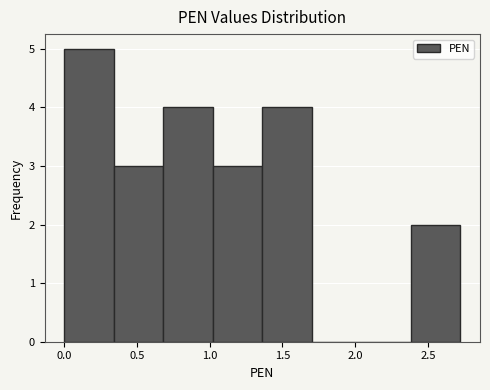

Over which range of the x-axis is the bar tallest?

0.00 to 0.35